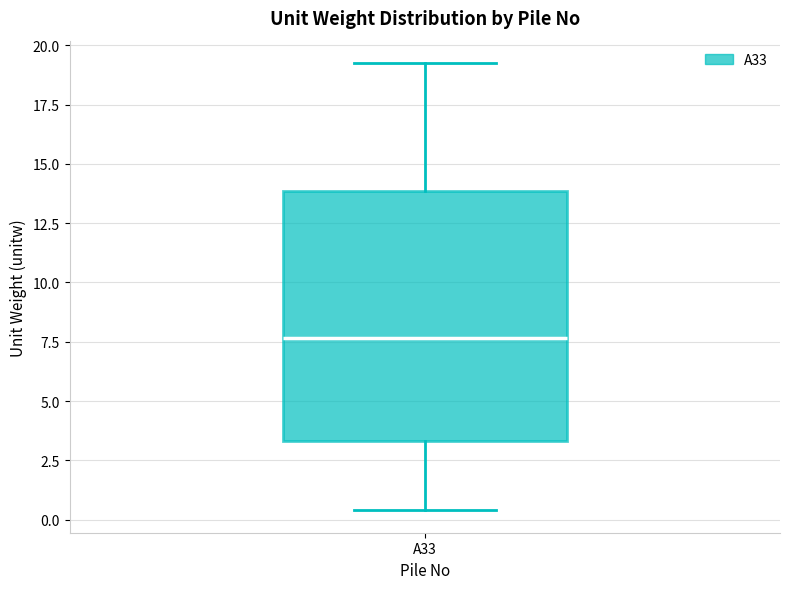

Transcribe this box plot: give where the median line is, the range the box spans, and where the two whiskers end, as read against the y-axis. The values are not printed on the chart, so give them approximately, as read against the axis.

median 7.5, box 3.5 to 14.0, whiskers 0.5 to 19.5